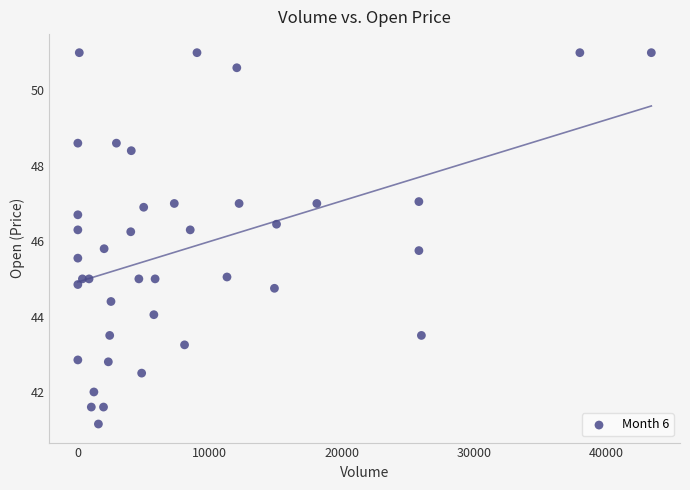

What is the range of Y values (max minus min)?

9.8